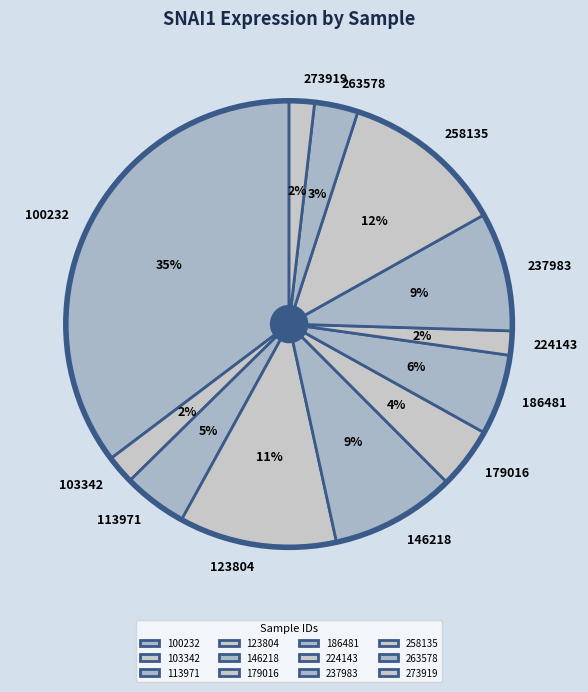

How many slices are in this pie chart?

12